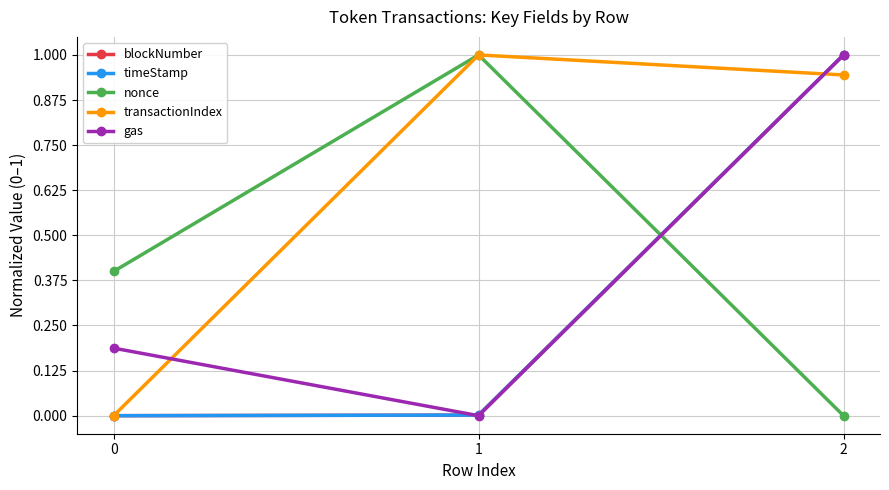

The value of transactionIndex at 0 is 0.0. True or false?

True